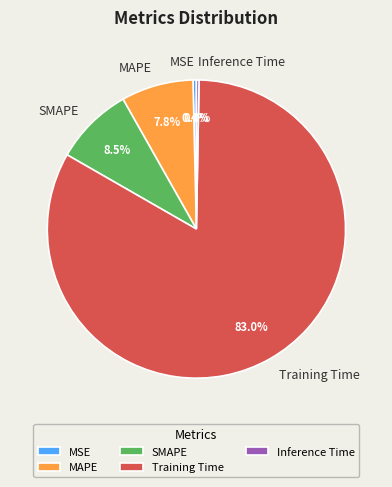

What is the largest slice in the pie chart?

Training Time